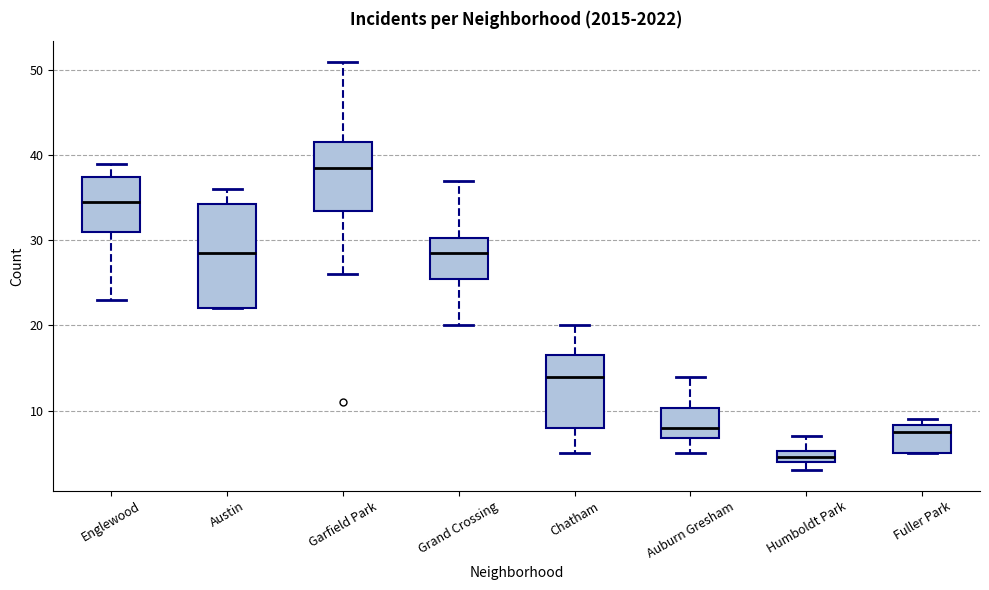

Which box has the lowest median line?

Humboldt Park